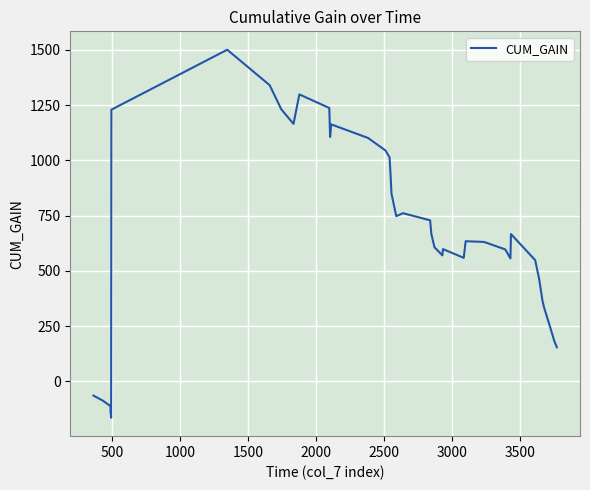

What is the difference between the maximum and minimum values?

1665.3